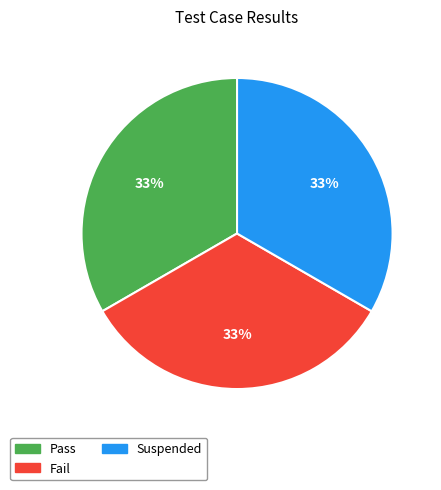

To the nearest percent, what is the average slice percentage?

33%